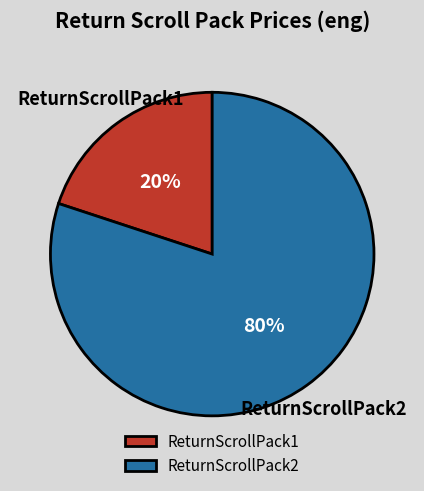

What percentage is the ReturnScrollPack1 slice, to the nearest percent?

20%